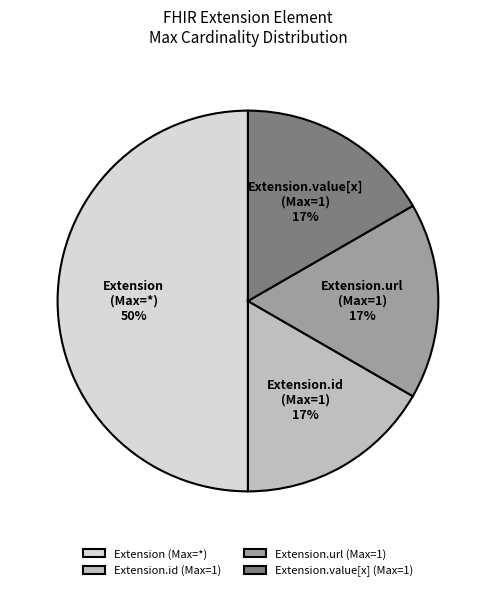

Is the sum of Extension.id (Max=1) and Extension.url (Max=1) greater than half?

No